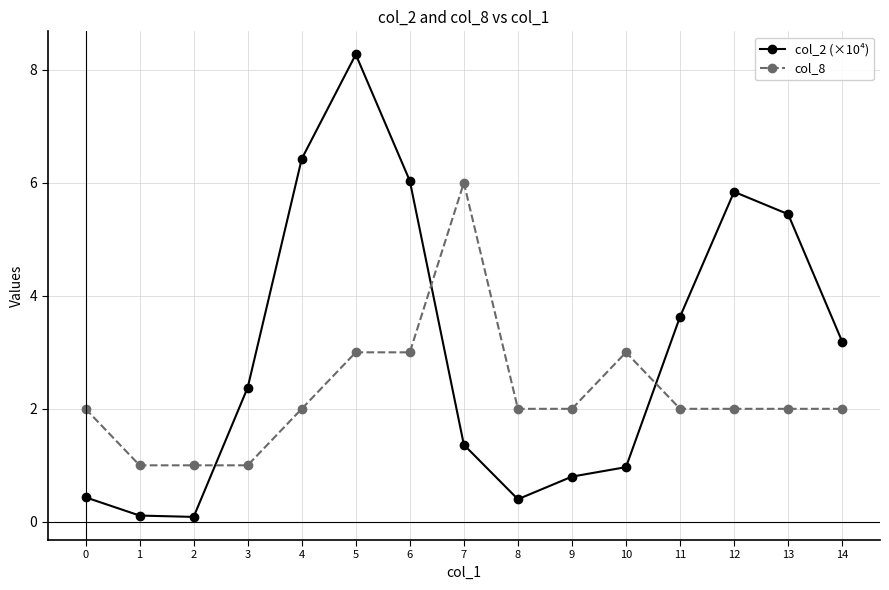

What is the smallest value displayed?

0.1